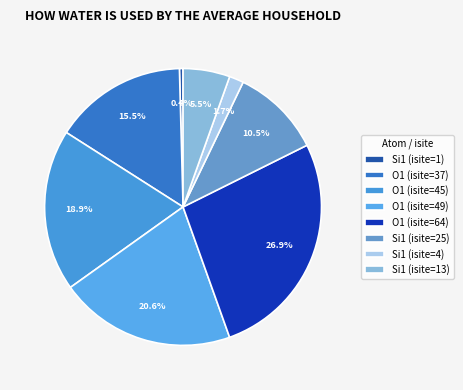

To the nearest percent, what is the combined percentage of O1 (isite=45) and O1 (isite=37)?

34%